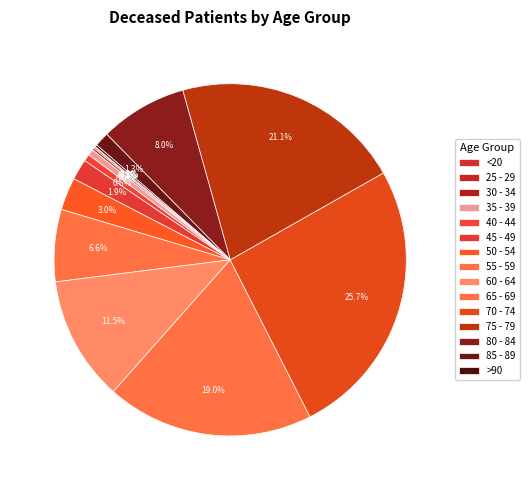

Combined, do 60 - 64 and 40 - 44 account for over 50%?

No